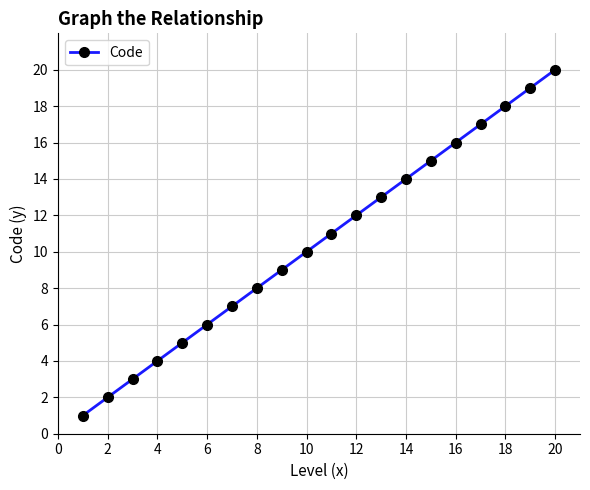

What is the difference between the second highest and second lowest values?

17